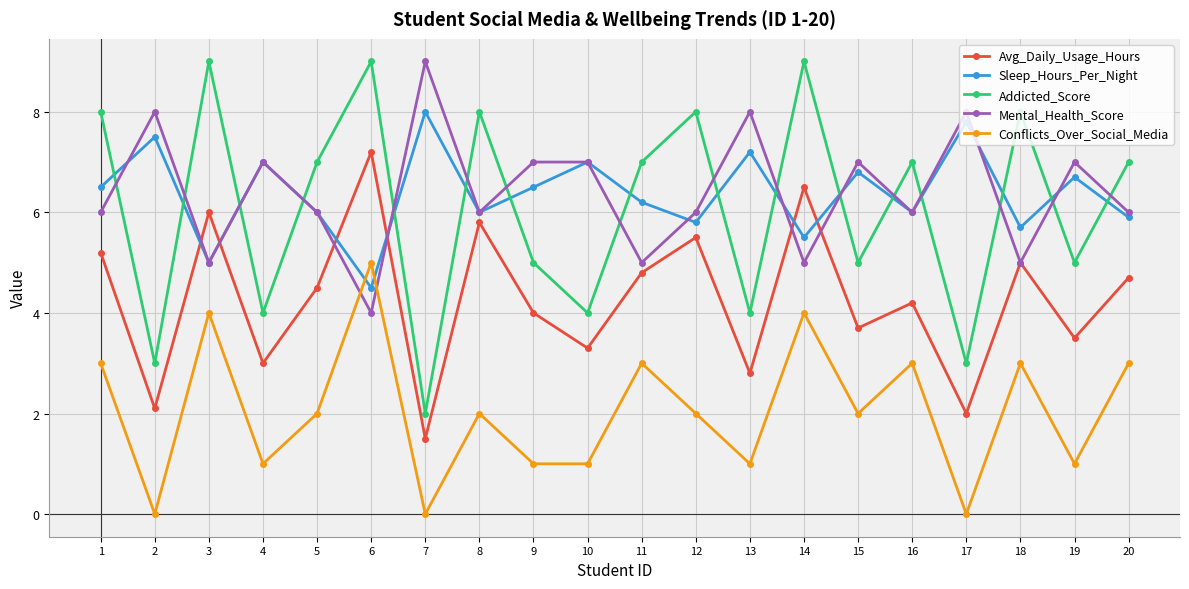

Is it true that Addicted_Score equals 12.8 at 14?

False